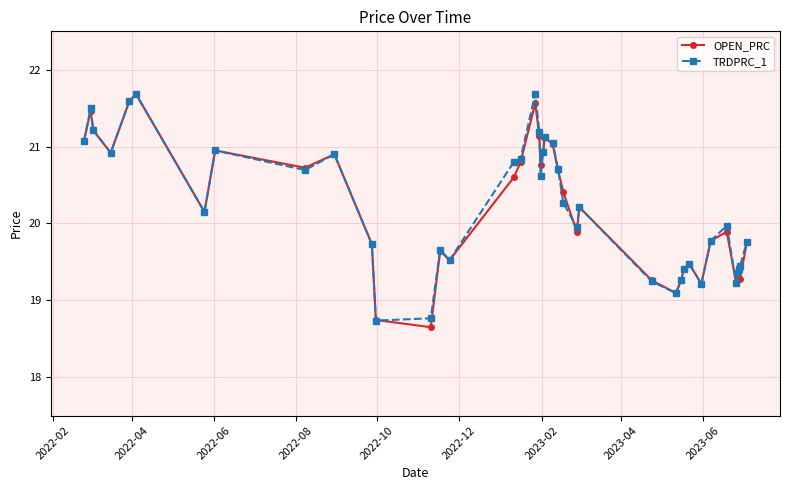

In OPEN_PRC, how many points are higher than both neighbors (excluding endpoints)?

11